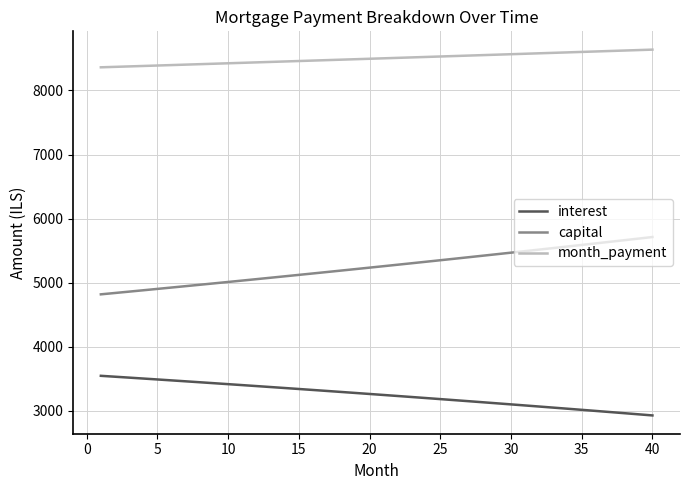

List the series in order of their peak value, lowest first.

interest, capital, month_payment